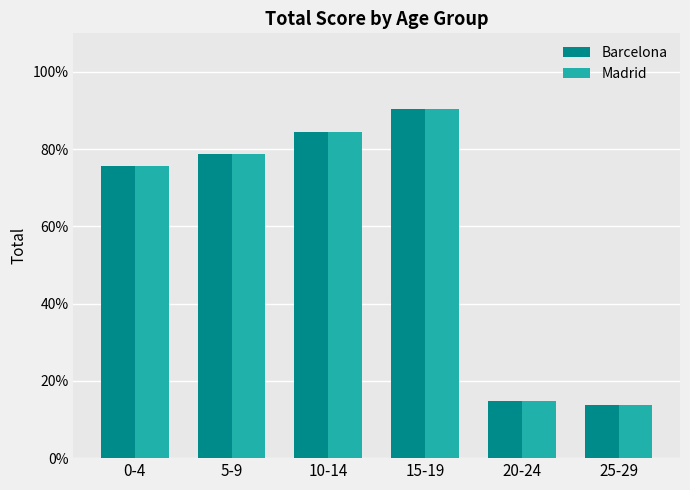

Does the chart contain any negative values?

No